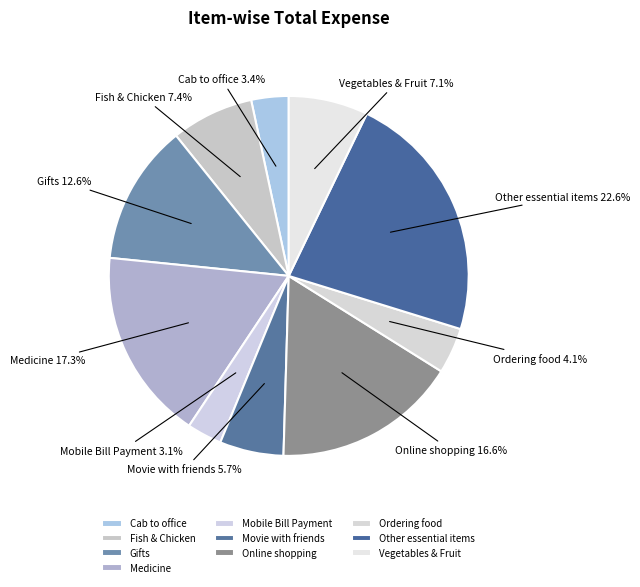

Is there a majority slice in this chart?

No